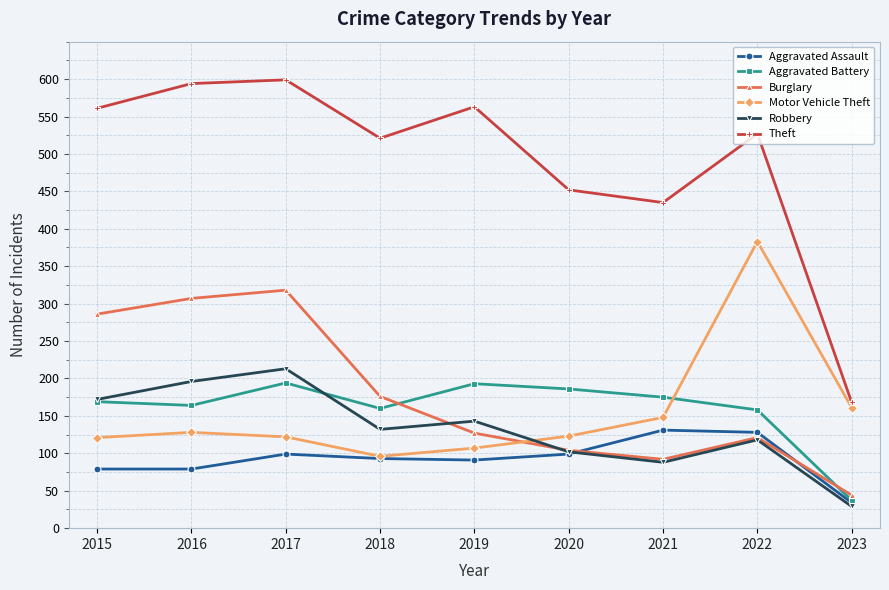

True or false: Theft and Motor Vehicle Theft intersect in this chart.

False